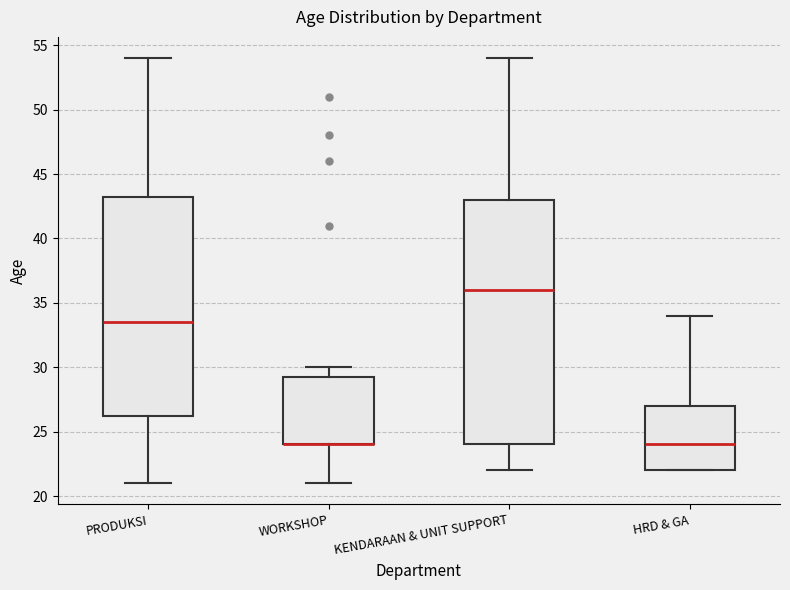

Reading left to right, transcribe this box plot: for each box, give where its median line is, the range the box spans, and where its two whiskers end, as read against the y-axis. The values are not printed on the chart, so give them approximately, as read against the axis.

PRODUKSI: median 33.5, box 26.5 to 43.5, whiskers 21.0 to 54.0
WORKSHOP: median 24.0 (drawn on the box's lower edge), box 24.0 to 29.5, whiskers 21.0 to 30.0
KENDARAAN & UNIT SUPPORT: median 36.0, box 24.0 to 43.0, whiskers 22.0 to 54.0
HRD & GA: median 24.0, box 22.0 to 27.0, whiskers 22.0 to 34.0